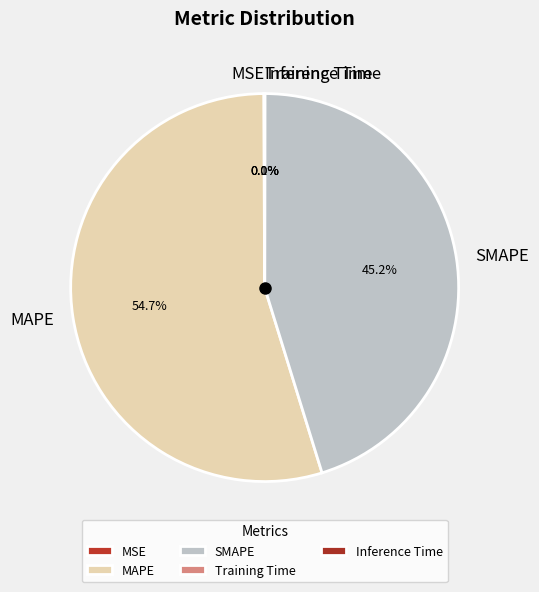

Does MAPE account for over 50% of the chart?

Yes